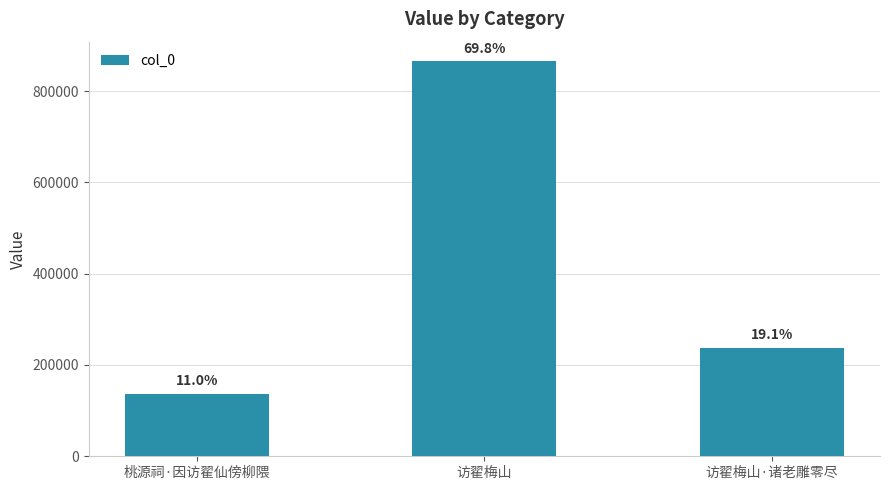

What is the average value?

412883